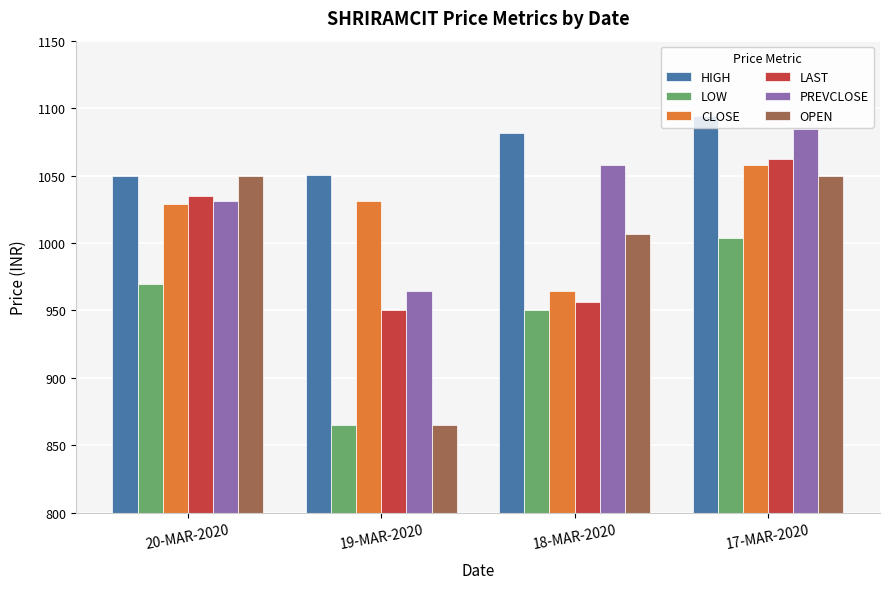

Are the bars grouped side by side (vs. stacked)?

Yes